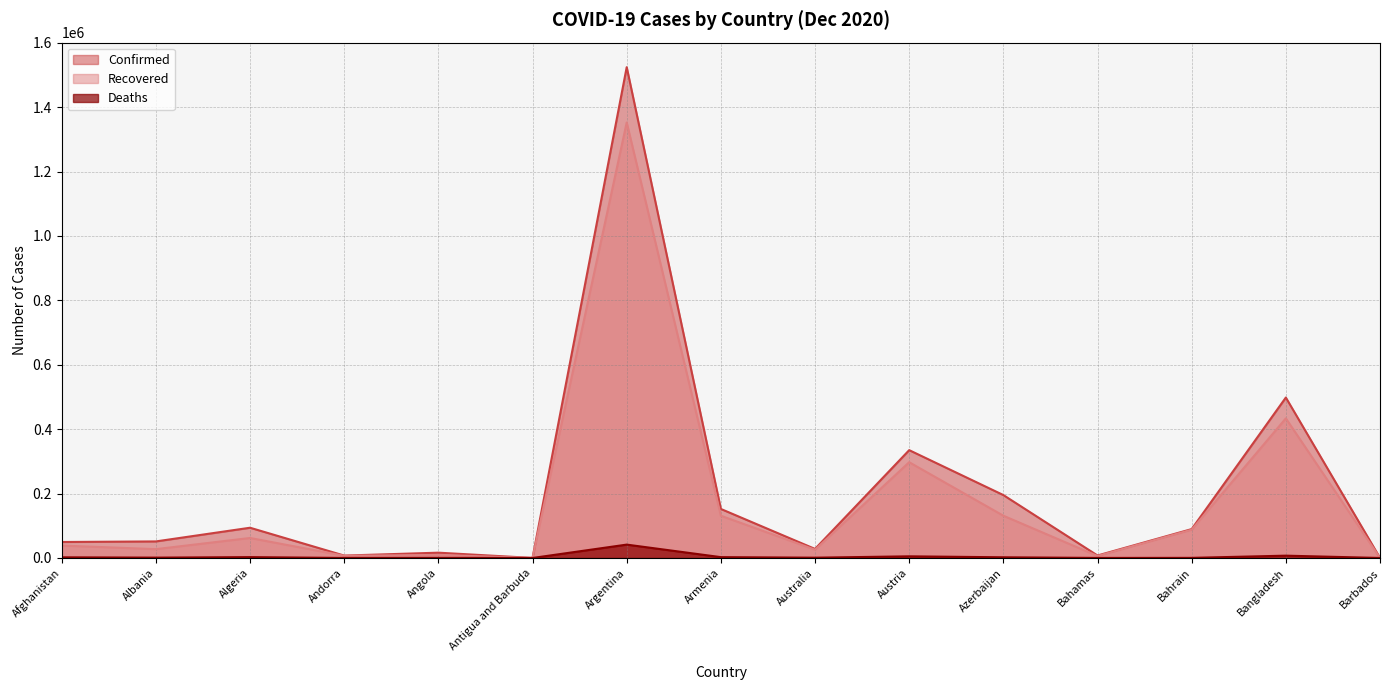

What is the value of the Recovered point at the 4th from the left?

6875